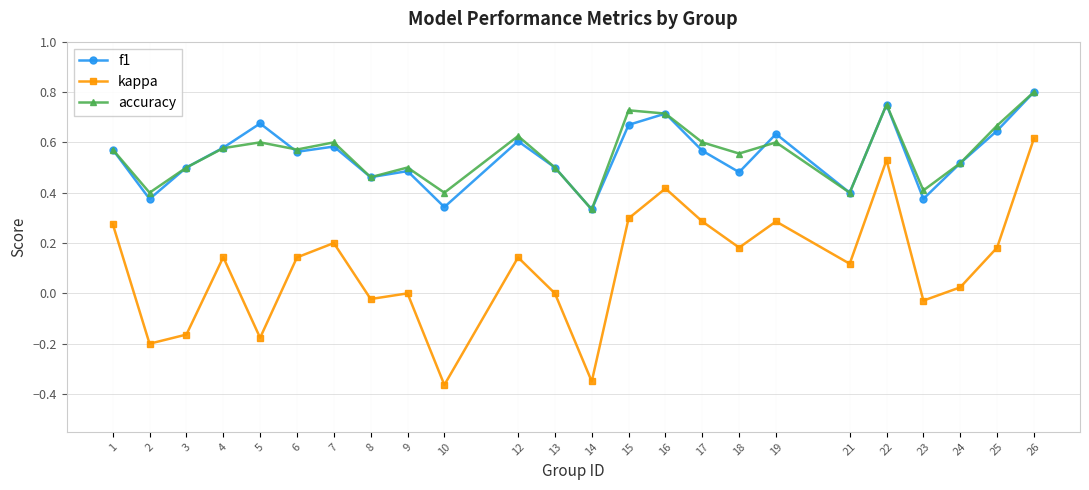

What are all the series names shown in the legend?

f1, kappa, accuracy